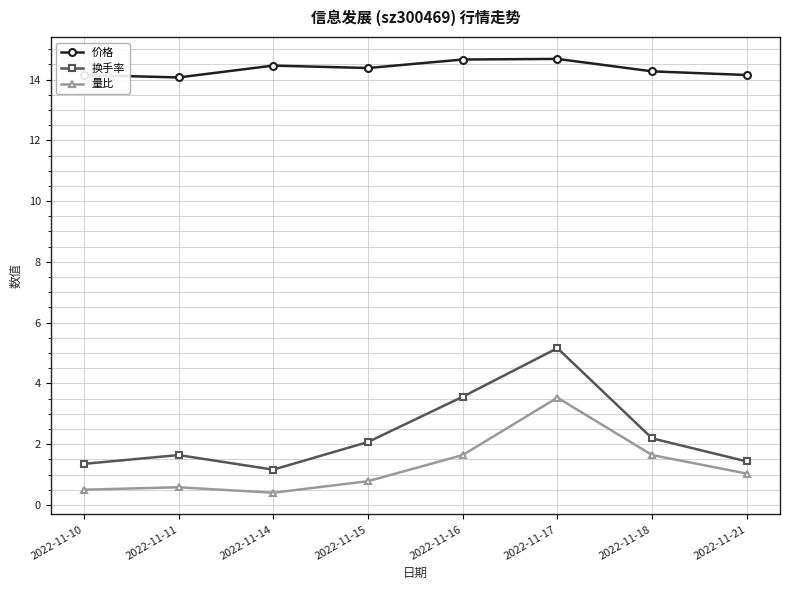

What is the sum of all 价格 values?

114.8